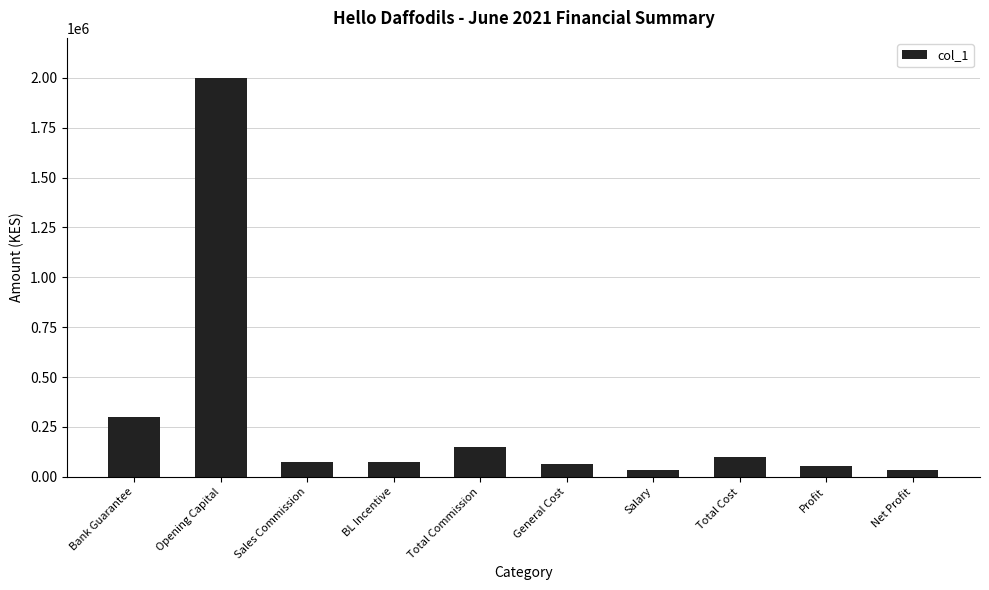

What is the sum of all values?

2884628.2